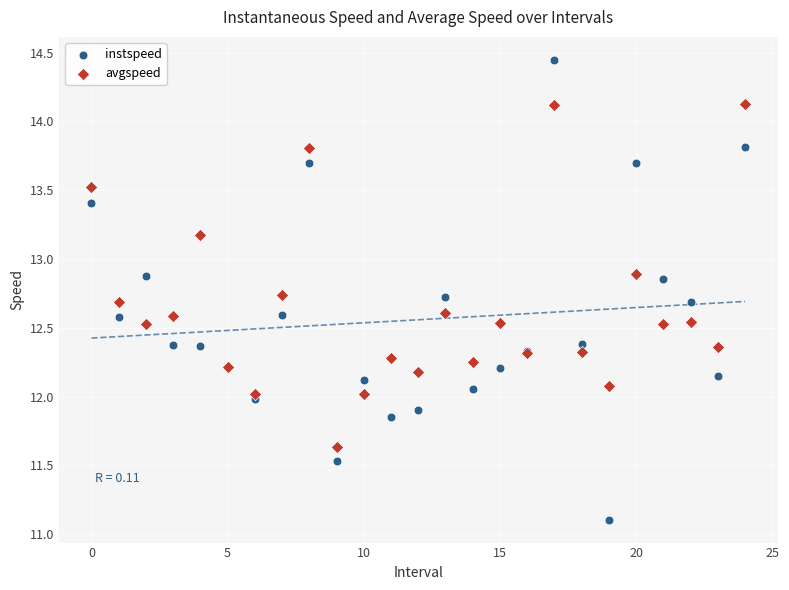

Which series reaches the minimum Y coordinate?

instspeed